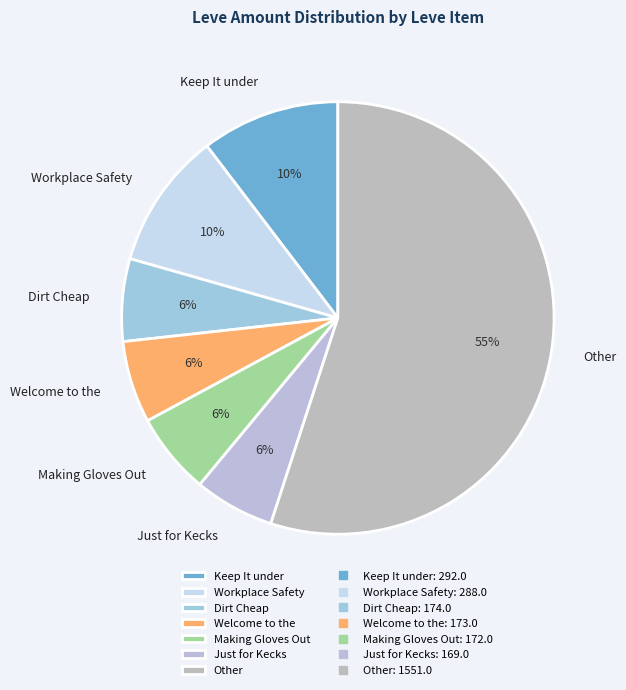

Combined, do Keep It under and Making Gloves Out account for over 50%?

No